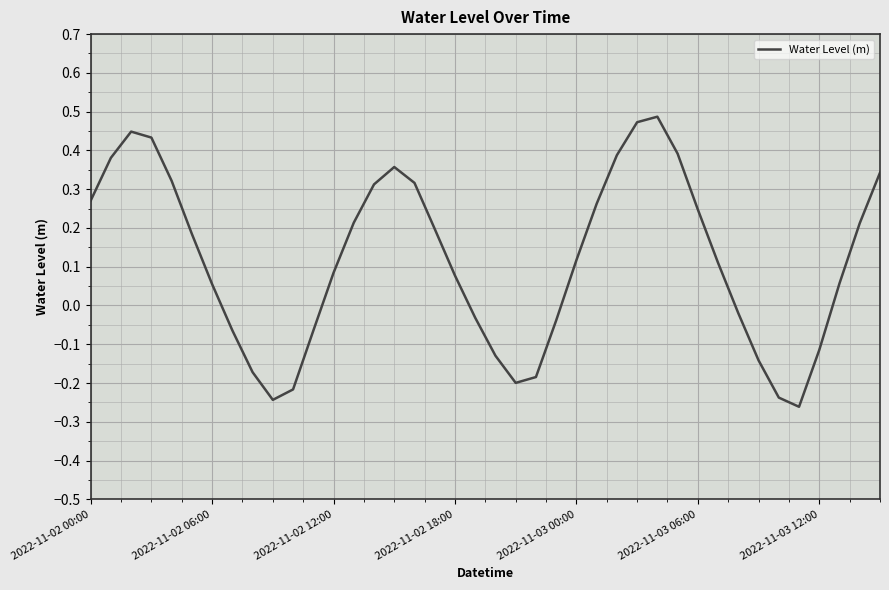

What is the difference between the maximum and minimum values?

0.7